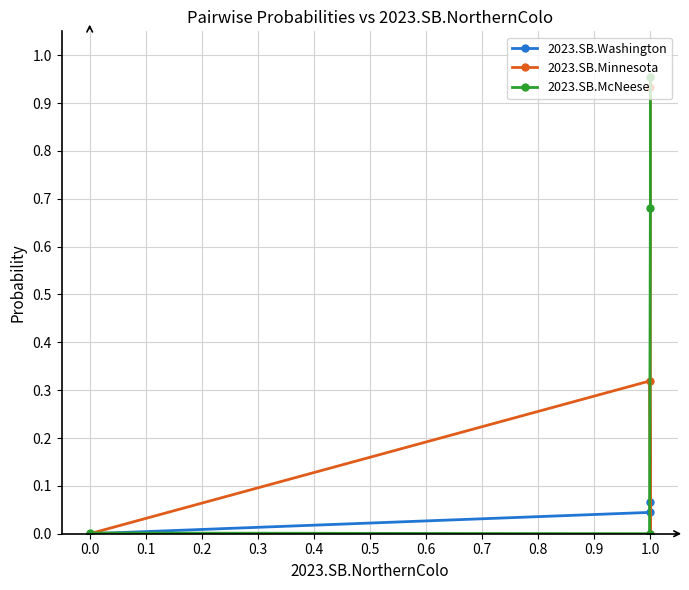

True or false: 2023.SB.Washington has a value of 0.0 at 1.0.

True